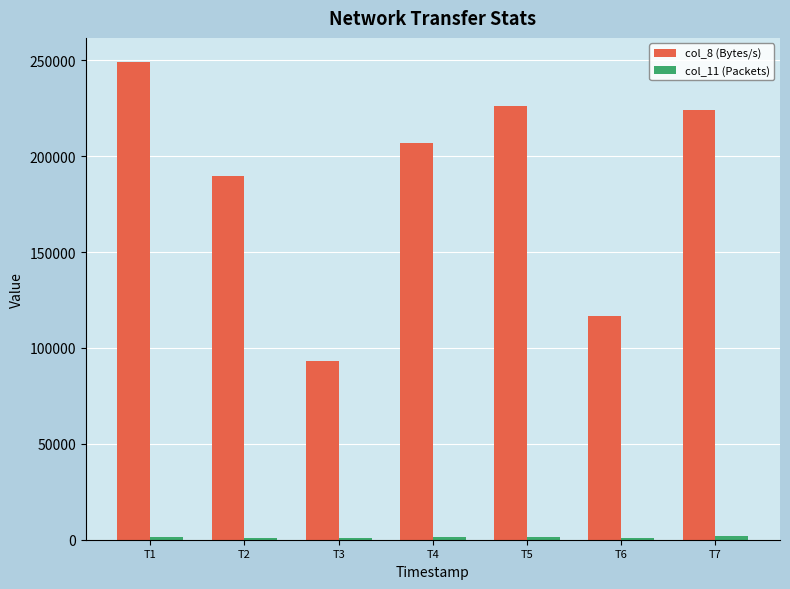

What is the maximum value shown in the chart?

249241